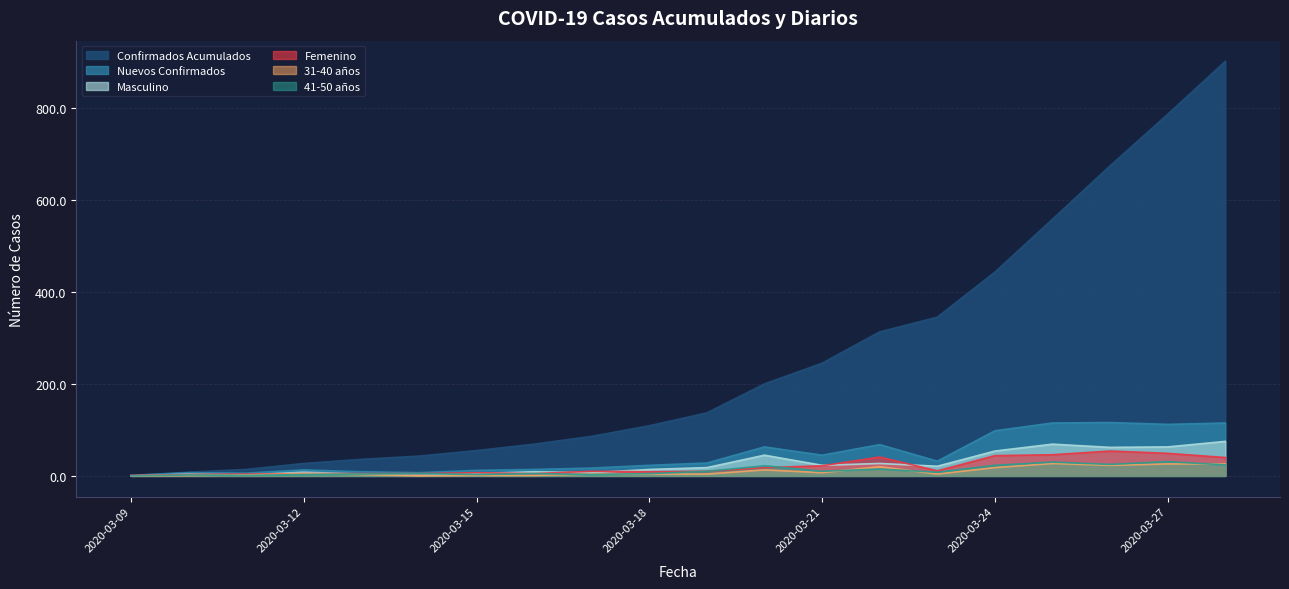

How many series are shown in this chart?

6